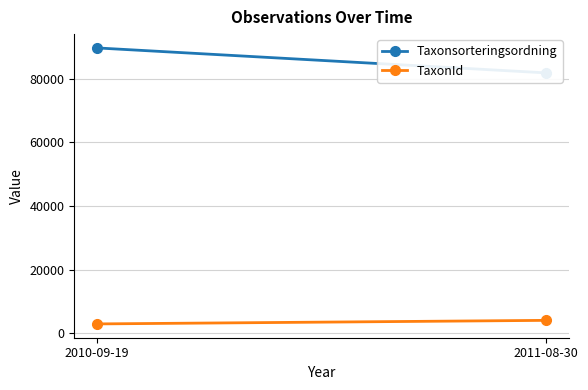

What is the highest value of the TaxonId series?

4100.0